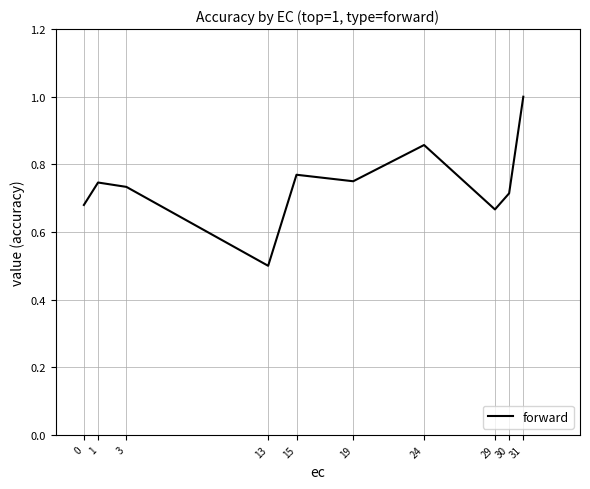

Which label corresponds to the largest value in the chart?

31